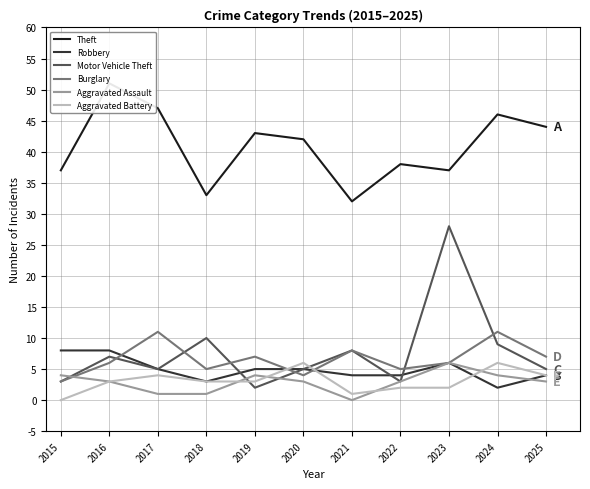

At which label does Robbery first exceed 5?

2015